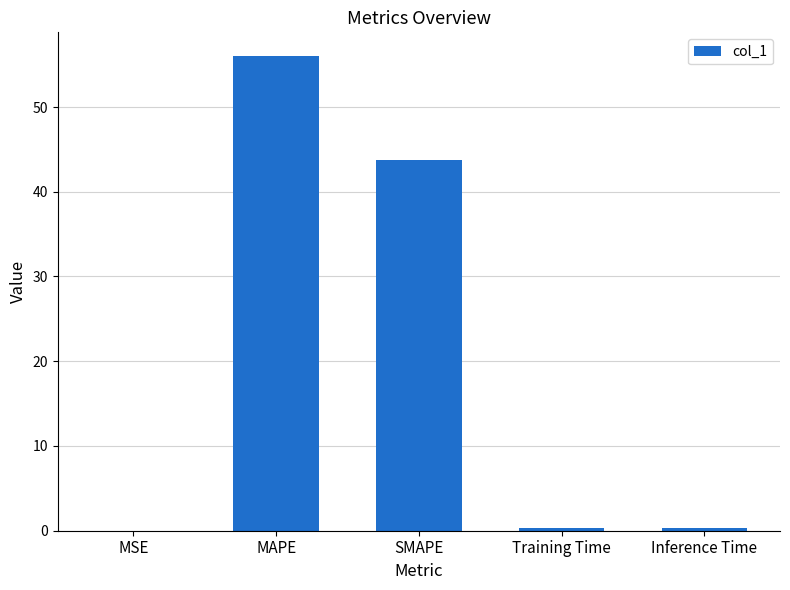

Between Training Time and SMAPE, which is larger?

SMAPE